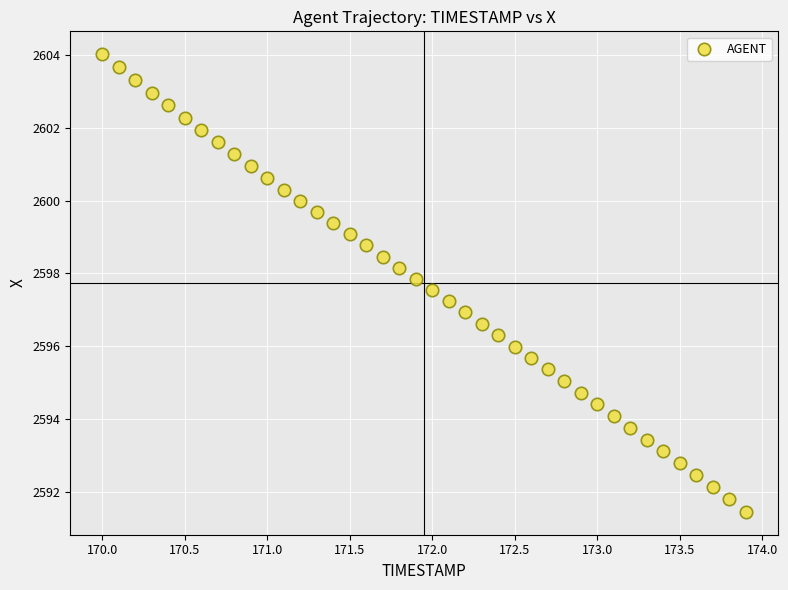

What is the range of X values (max minus min)?

3.9